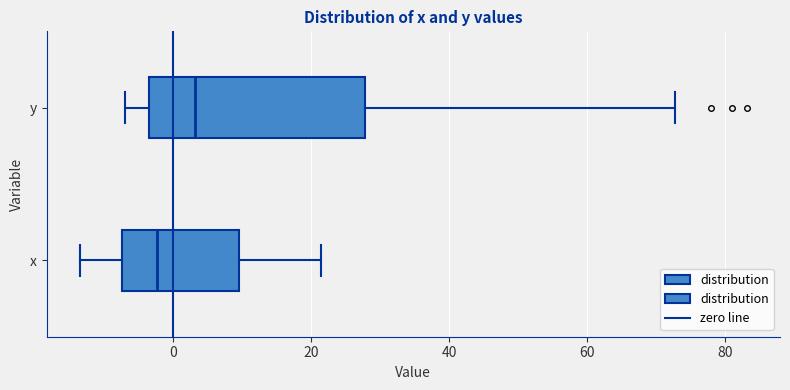

Which box has the furthest to the right median line?

y